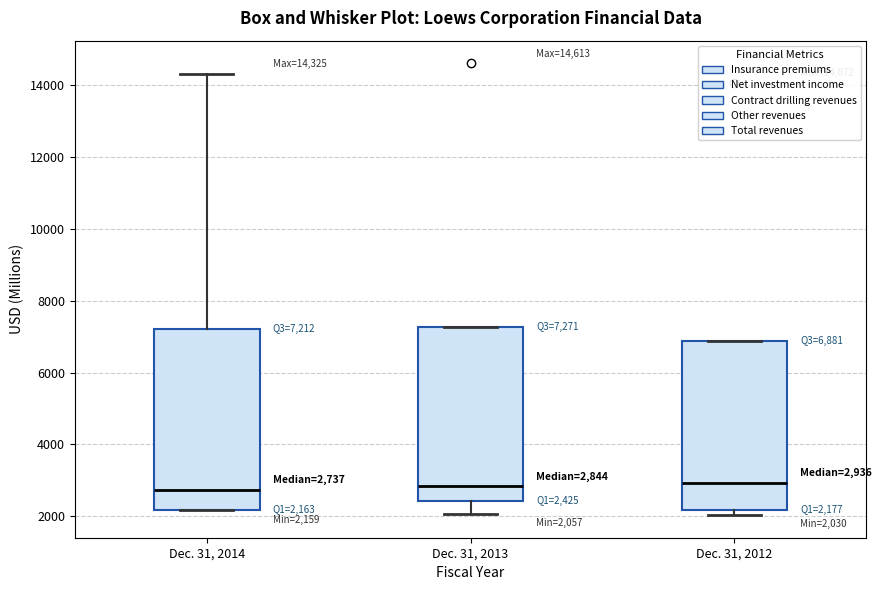

Which box is the tallest, from its lower edge to its upper edge?

Dec. 31, 2014